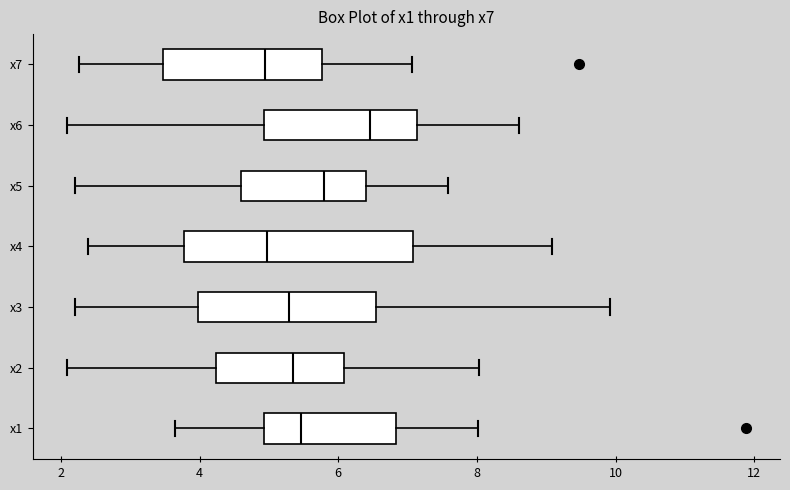

Where is the left edge of the box for x3 on the x-axis? The values are not printed on the chart, so give them approximately, as read against the axis.

4.0